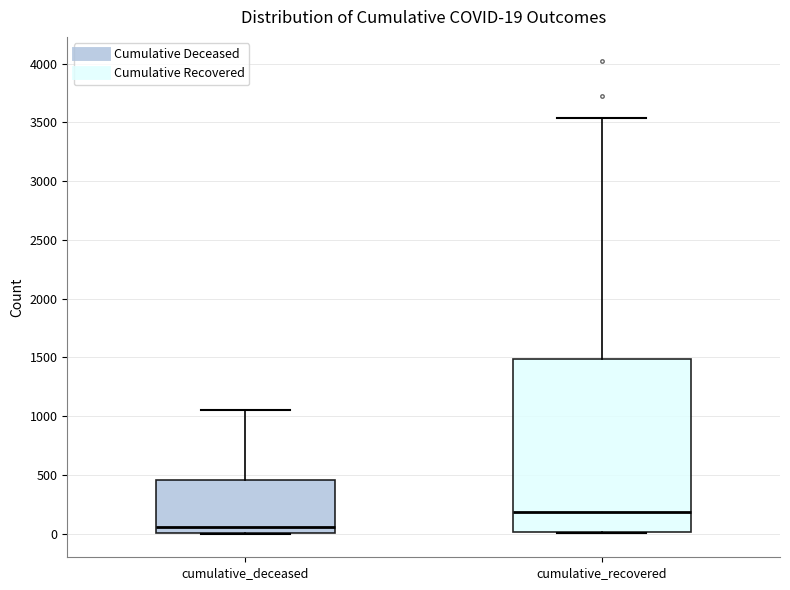

Which box has the highest median line?

cumulative_recovered